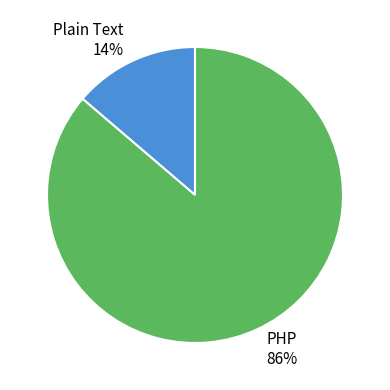

To the nearest percent, what is the average slice percentage?

50%